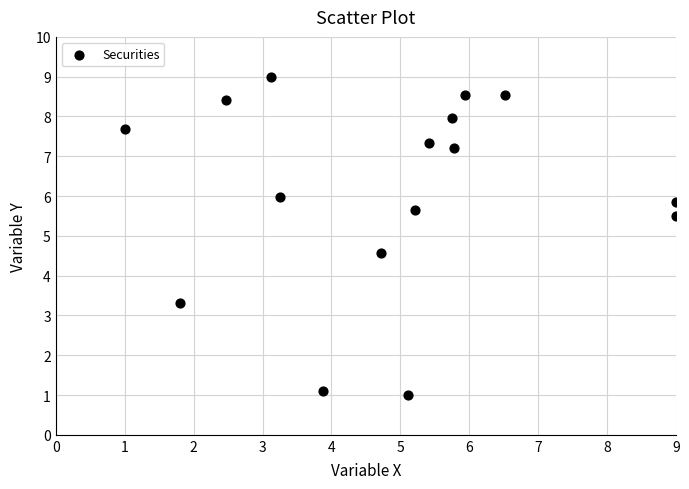

What is the range of X values (max minus min)?

8.0